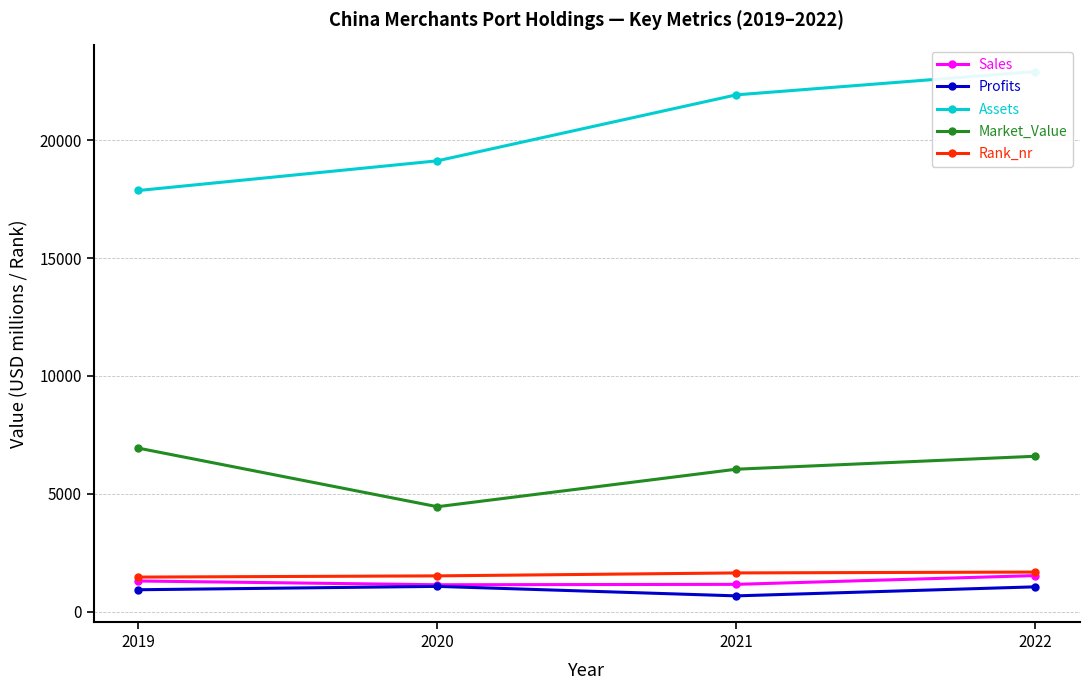

What is the difference between the highest and lowest values at 2022?

21872.2